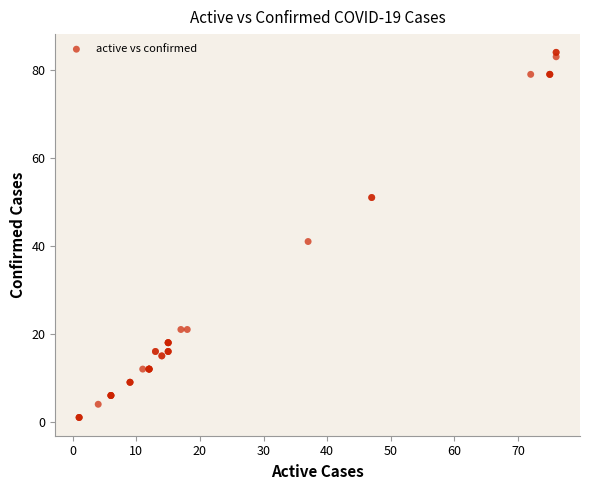

What Y value in the scatter plot is closest to 42?

41